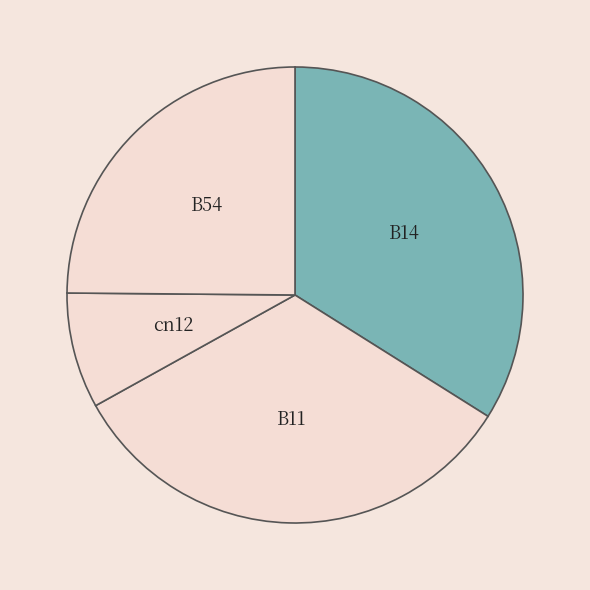

Does B54 represent more than half of the total?

No